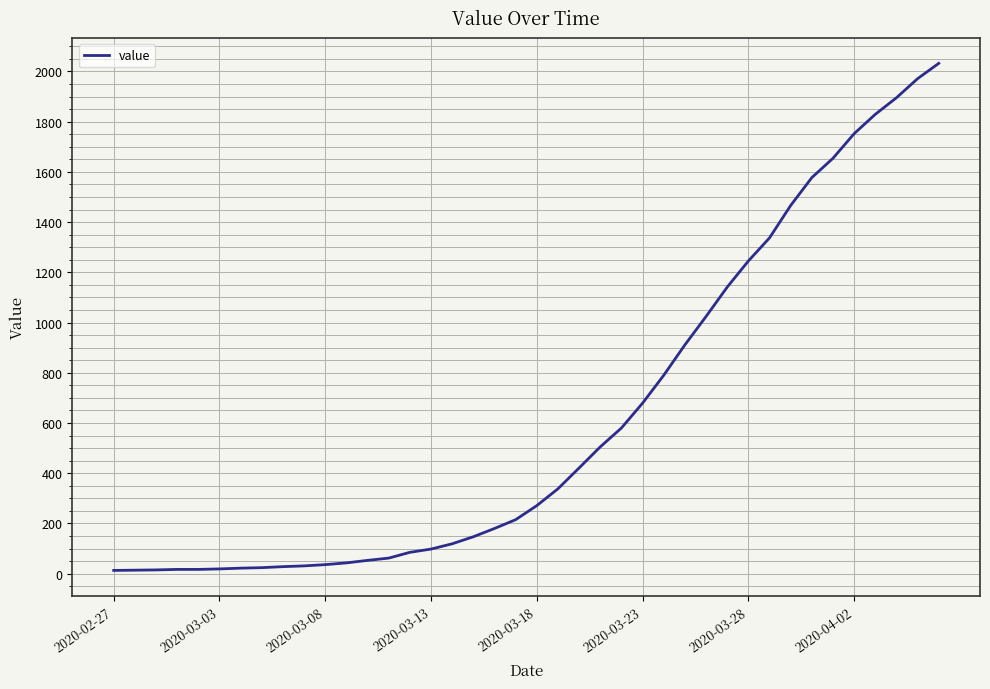

What is the maximum value shown in the chart?

2032